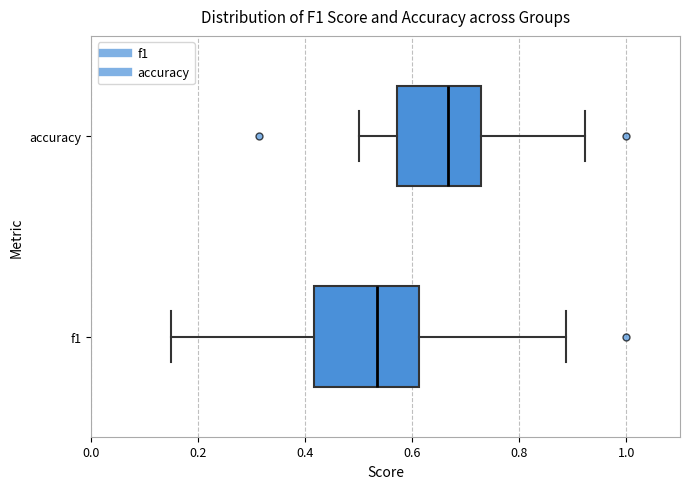

Reading bottom to top, read every box against the x-axis: the position of its median line, the range the box covers, and the ends of its whiskers. The values are not printed on the chart, so give them approximately, as read against the axis.

f1: median 0.54, box 0.42 to 0.62, whiskers 0.14 to 0.88
accuracy: median 0.66, box 0.58 to 0.72, whiskers 0.50 to 0.92